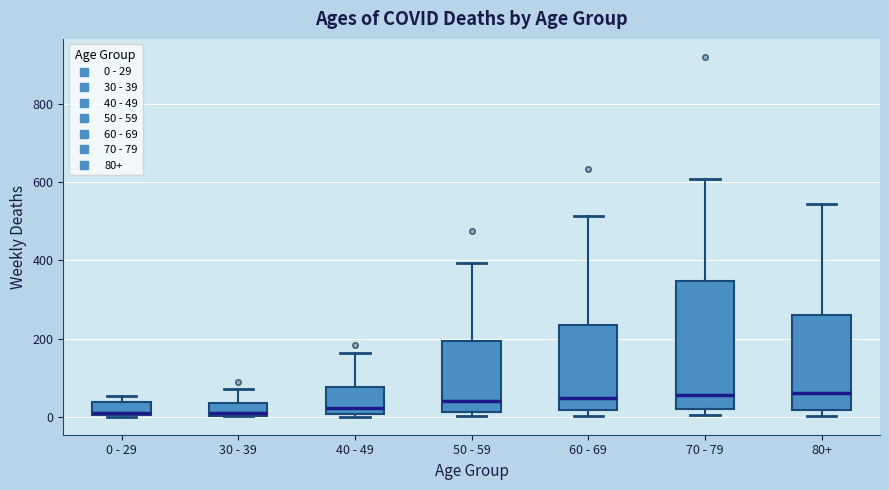

Reading left to right, transcribe this box plot: for each box, give where its median line is, the range the box spans, and where its two whiskers end, as read against the y-axis. The values are not printed on the chart, so give them approximately, as read against the axis.

0 - 29: median 20, box 0 to 40, whiskers 0 to 60
30 - 39: median 20, box 0 to 40, whiskers 0 to 80
40 - 49: median 20, box 0 to 80, whiskers 0 (just below the box's lower edge) to 160
50 - 59: median 40, box 20 to 200, whiskers 0 to 400
60 - 69: median 40, box 20 to 240, whiskers 0 to 520
70 - 79: median 60, box 20 to 340, whiskers 0 to 600
80+: median 60, box 20 to 260, whiskers 0 to 540